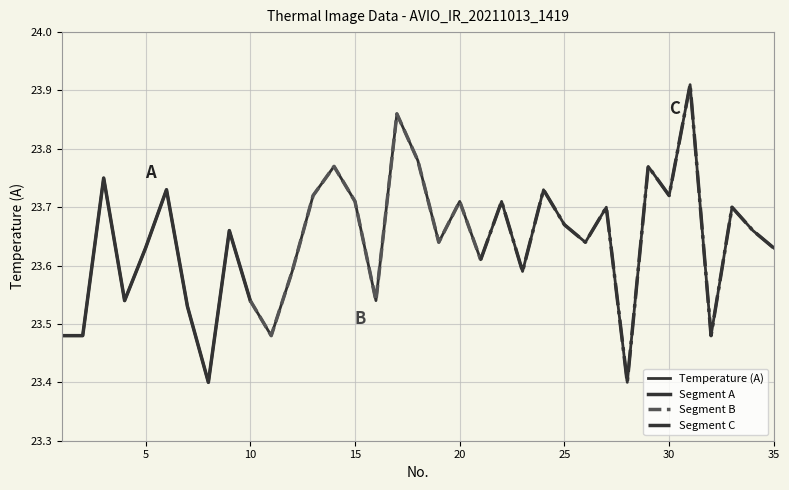

Reading right to left, transcribe all the data shown in this chart.

35=23.6	34=23.7	33=23.7	32=23.5	31=23.9	30=23.7	29=23.8	28=23.4	27=23.7	26=23.6	25=23.7	24=23.7	23=23.6	22=23.7	21=23.6	20=23.7	19=23.6	18=23.8	17=23.9	16=23.5	15=23.7	14=23.8	13=23.7	12=23.6	11=23.5	10=23.5	9=23.7	8=23.4	7=23.5	6=23.7	5=23.6	4=23.5	3=23.8	2=23.5	1=23.5